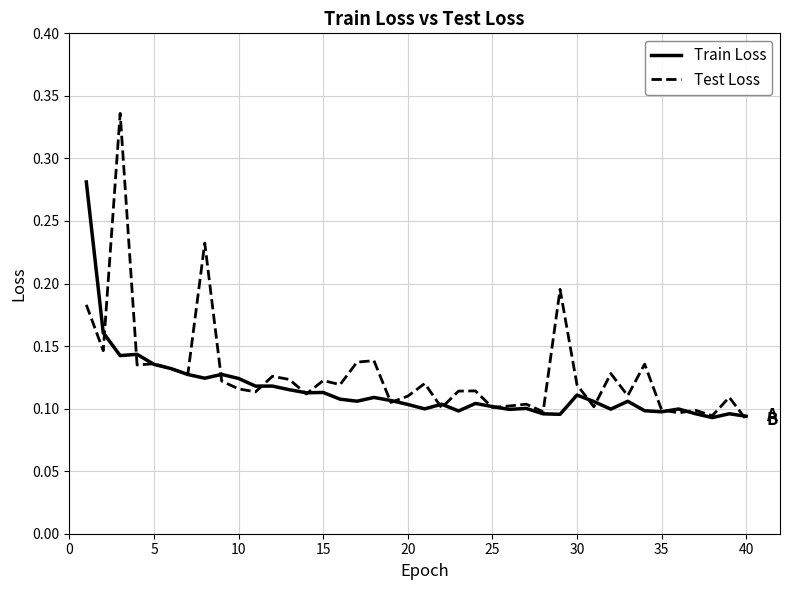

Rank the series by their maximum value, from highest to lowest.

Test Loss, Train Loss